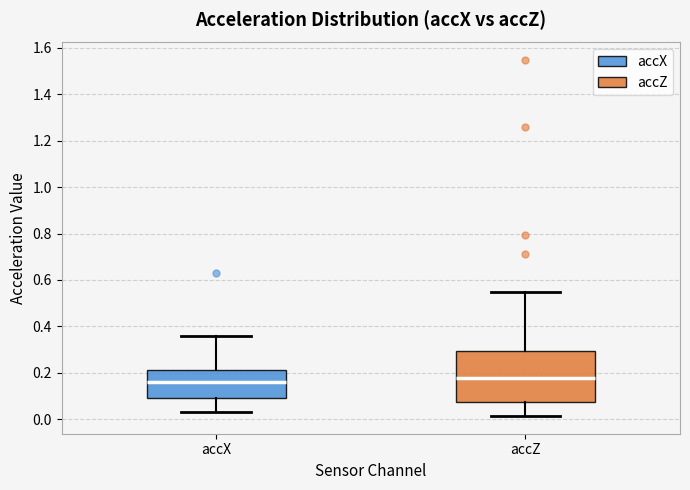

Where is the upper edge of the box for accX on the y-axis? The values are not printed on the chart, so give them approximately, as read against the axis.

0.22